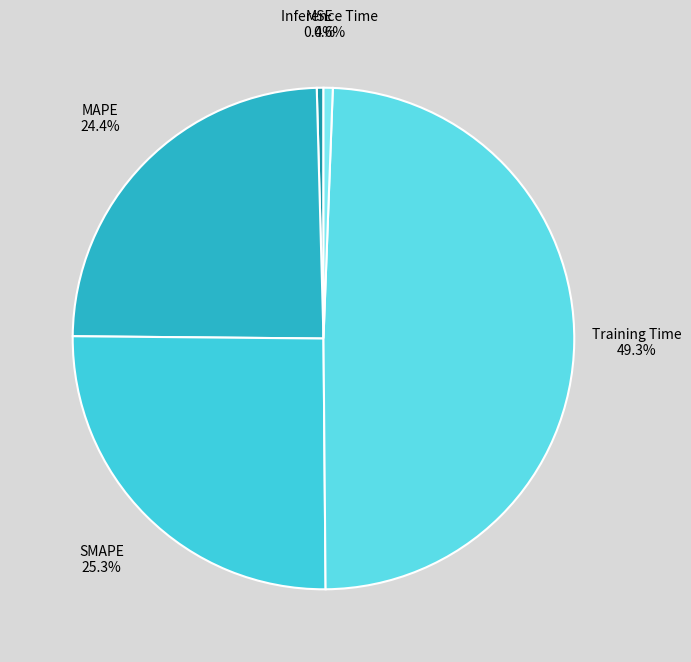

Does any single category account for the majority?

No